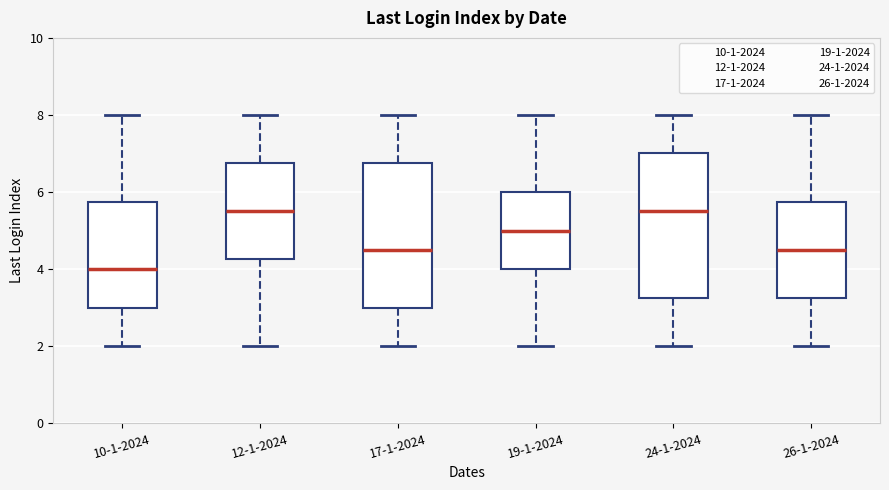

Where does the upper whisker of the box for 19-1-2024 end on the y-axis? The values are not printed on the chart, so give them approximately, as read against the axis.

8.0